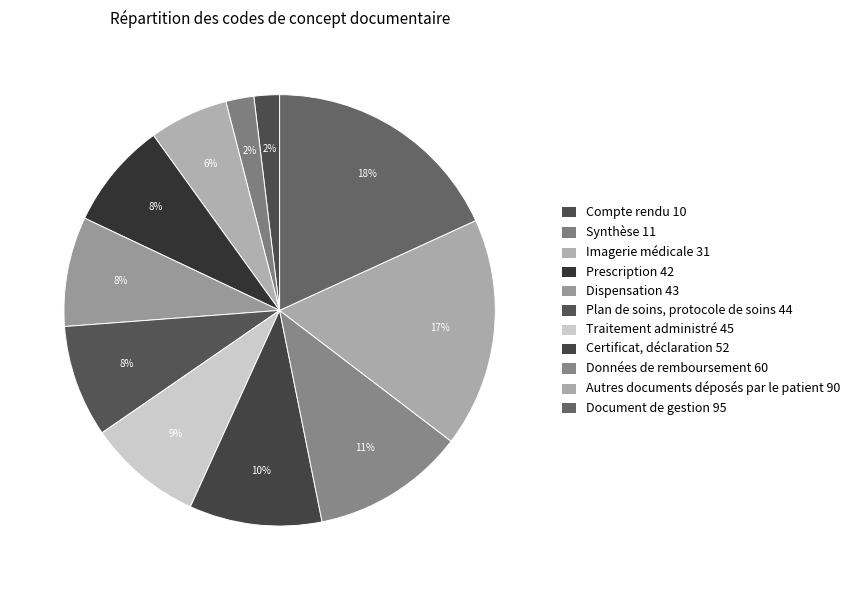

Does Imagerie médicale represent more than half of the total?

No